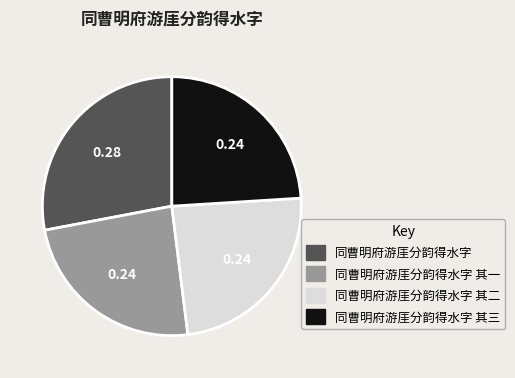

Does any single category account for the majority?

No